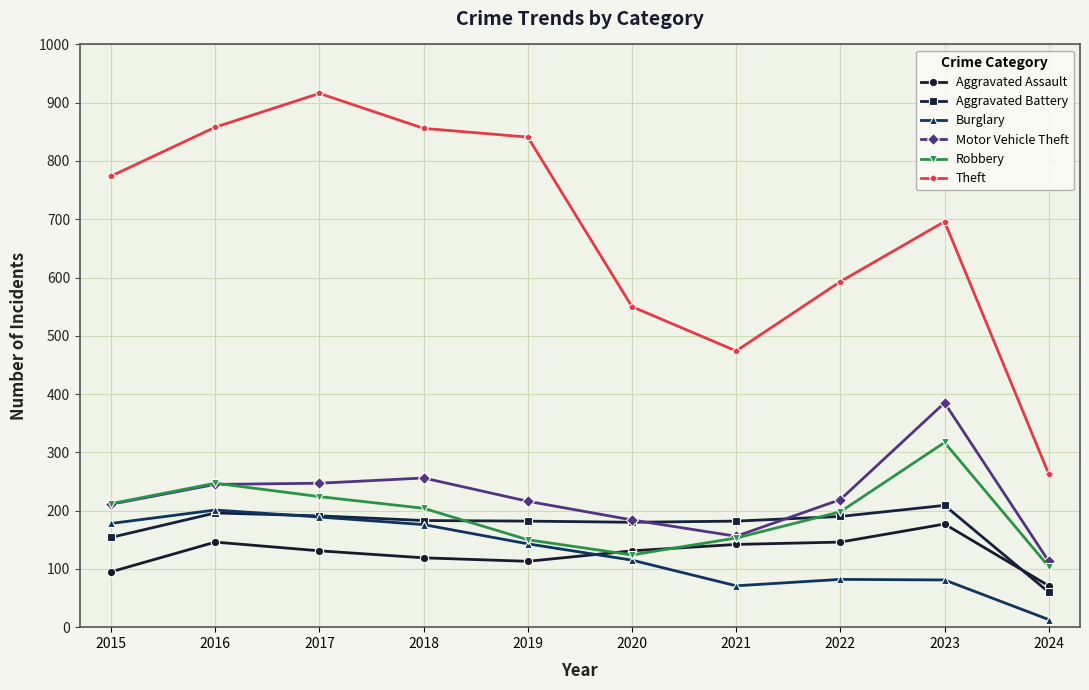

The Theft series shows 1555 at 2017. True or false?

False